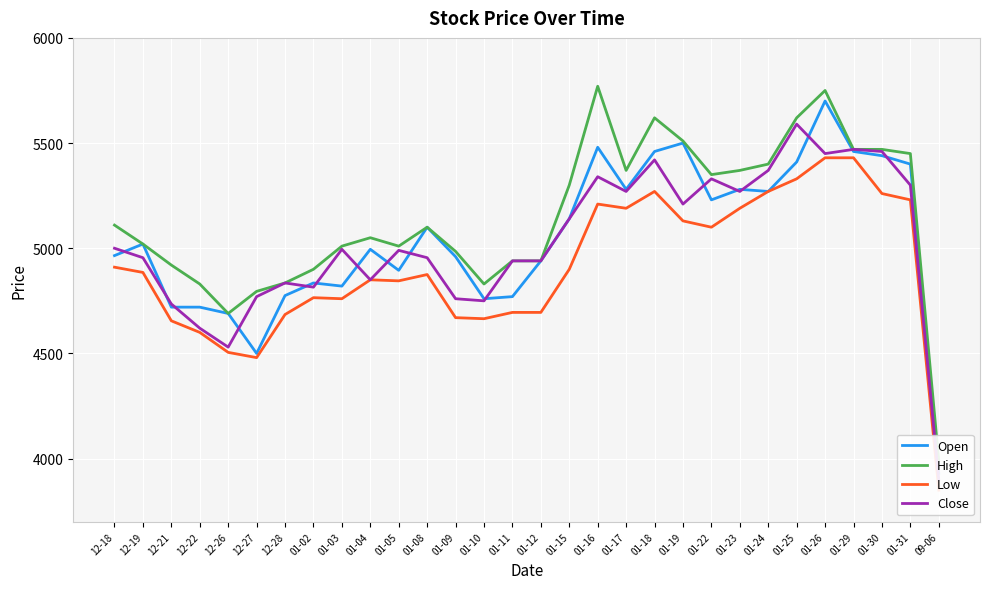

Does the chart display data point markers on the line(s)?

No